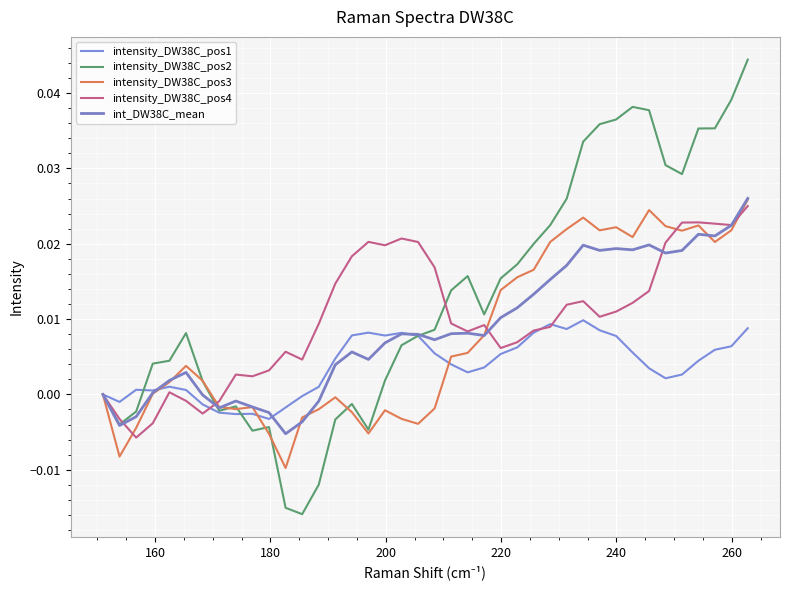

List the series in order of their peak value, lowest first.

intensity_DW38C_pos1, intensity_DW38C_pos4, intensity_DW38C_pos3, int_DW38C_mean, intensity_DW38C_pos2